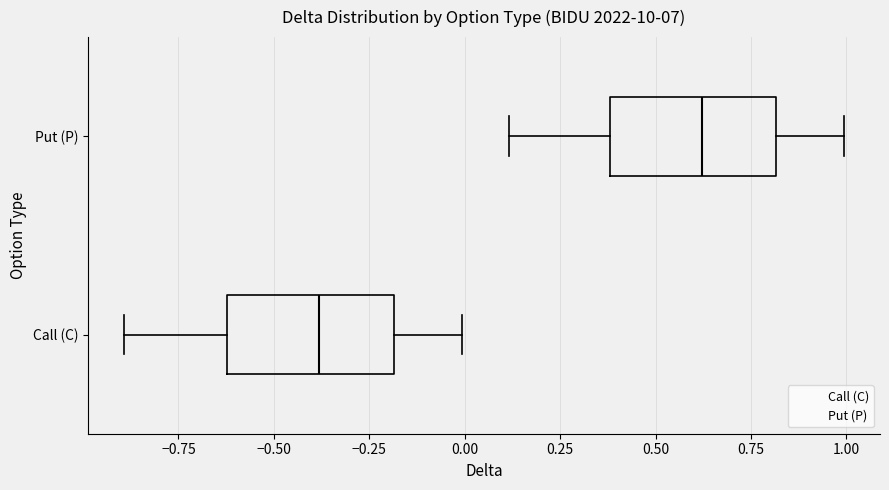

Reading bottom to top, transcribe this box plot: for each box, give where its median line is, the range the box spans, and where its two whiskers end, as read against the x-axis. The values are not printed on the chart, so give them approximately, as read against the axis.

Call (C): median -0.4, box -0.6 to -0.2, whiskers -0.9 to 0.0
Put (P): median 0.6, box 0.4 to 0.8, whiskers 0.1 to 1.0